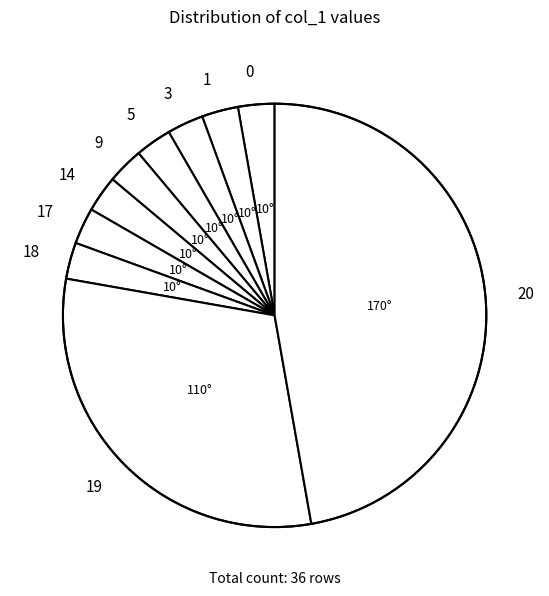

True or false: 1 accounts for 3% of the total.

True